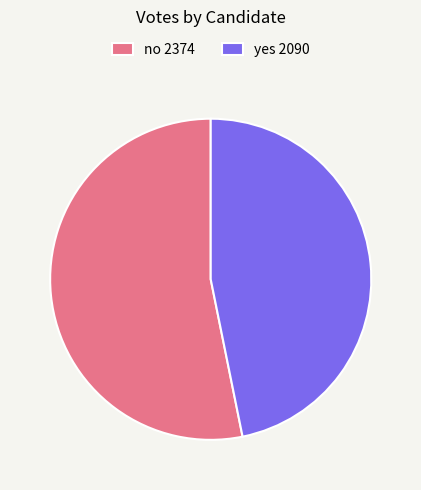

Rank the categories by value from lowest to highest.

yes, no